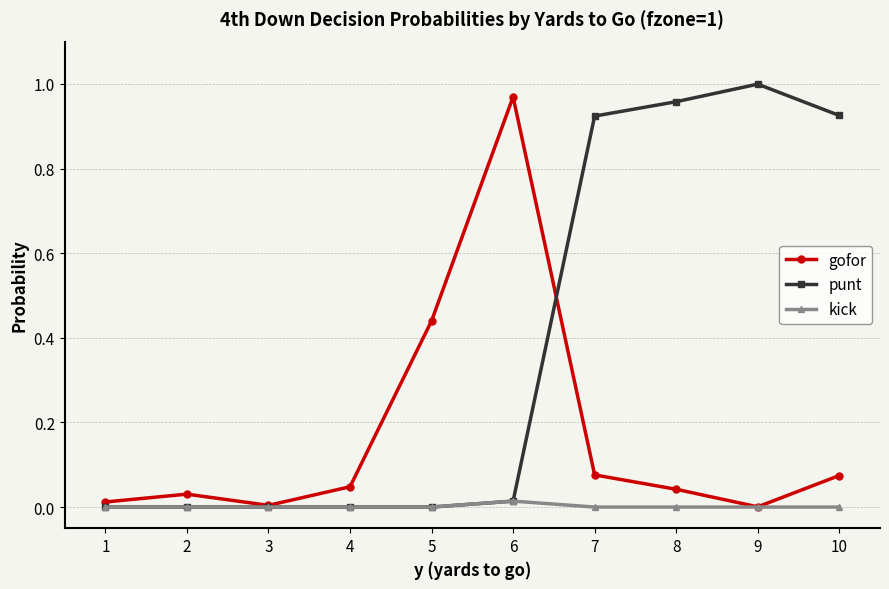

Which series has the largest total across all categories?

punt